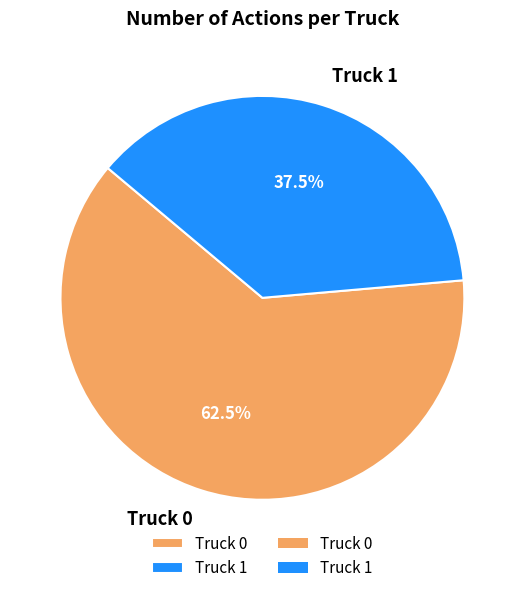

Is it true that Truck 0 is 72% of the pie?

False